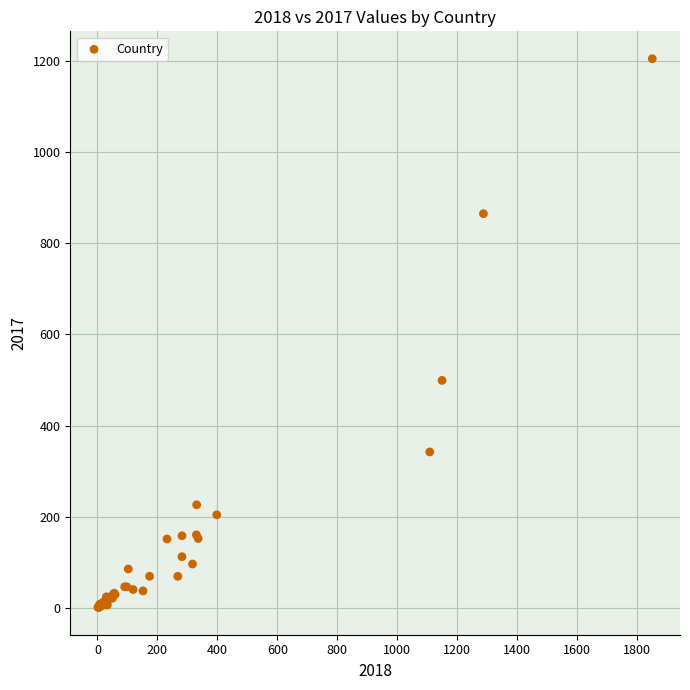

What Y value in the scatter plot is closest to 603?

499